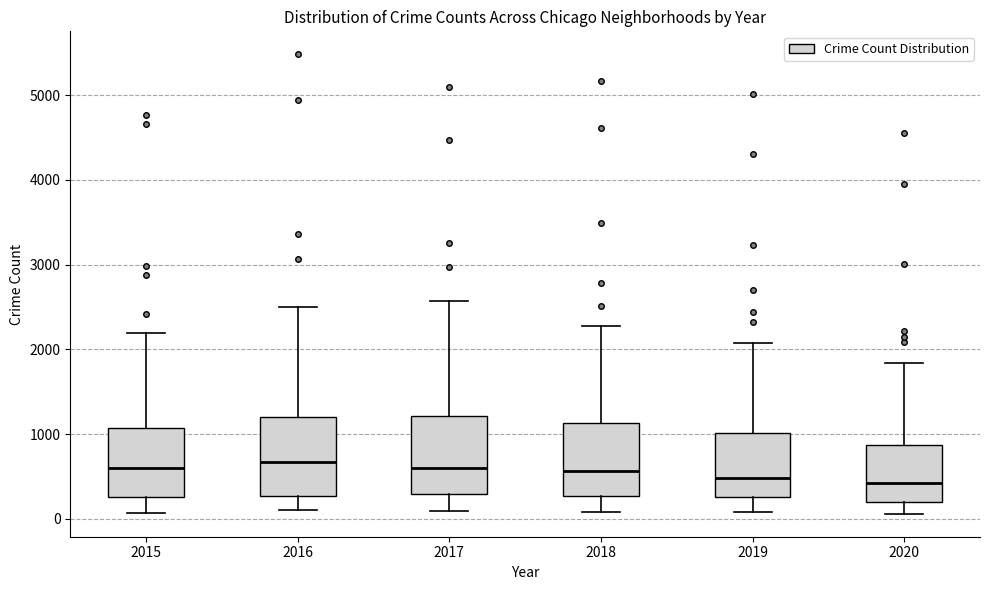

Reading left to right, read every box against the y-axis: the position of its median line, the range the box covers, and the ends of its whiskers. The values are not printed on the chart, so give them approximately, as read against the axis.

2015: median 600, box 300 to 1100, whiskers 100 to 2200
2016: median 700, box 300 to 1200, whiskers 100 to 2500
2017: median 600, box 300 to 1200, whiskers 100 to 2600
2018: median 600, box 300 to 1100, whiskers 100 to 2300
2019: median 500, box 300 to 1000, whiskers 100 to 2100
2020: median 400, box 200 to 900, whiskers 100 to 1800